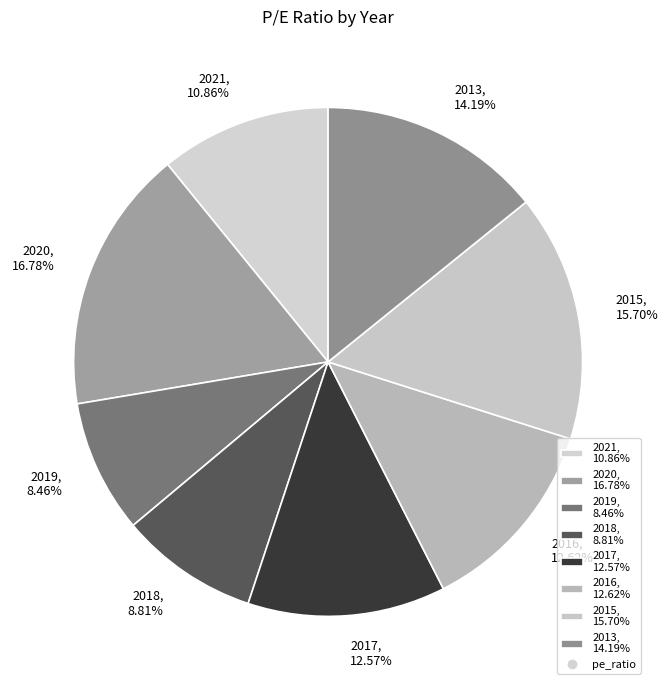

The 2018 slice represents 9% of the pie. True or false?

True